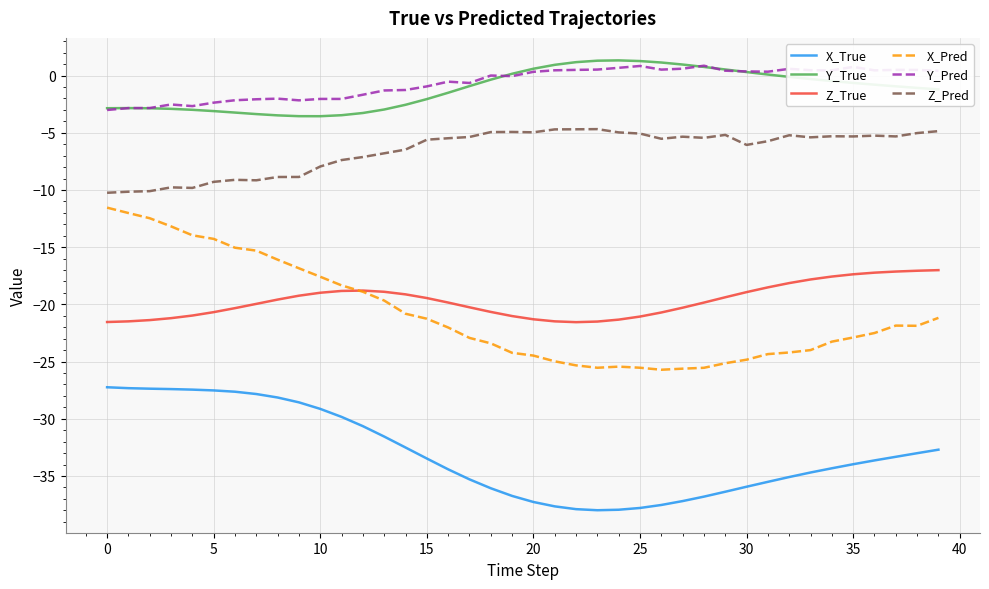

How many lines are shown in the chart?

6